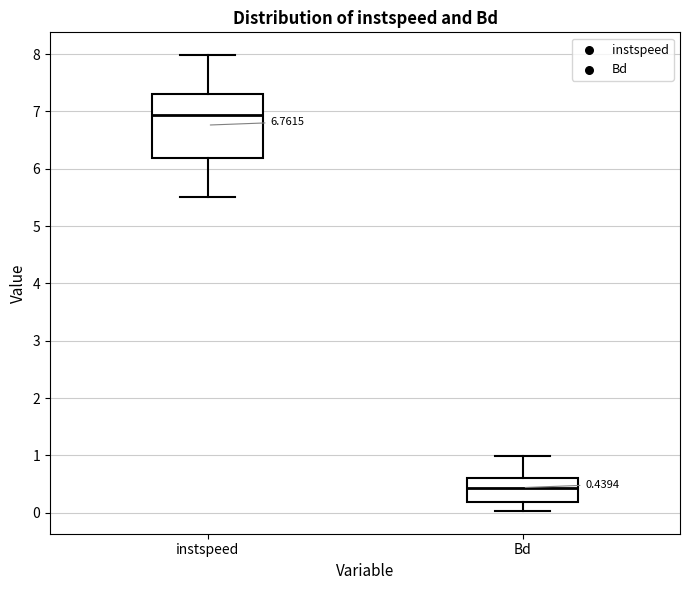

Comparing the boxes themselves (not the whiskers), which one is the tallest?

instspeed